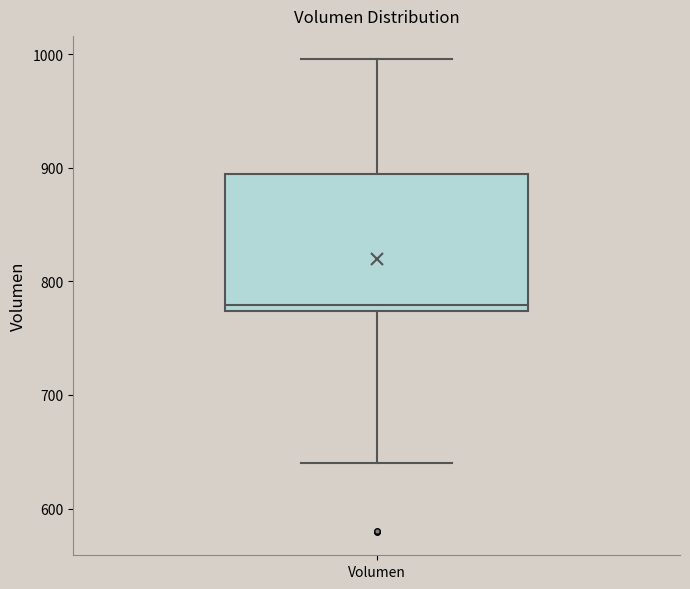

Where does the lower whisker of the box for Volumen end on the y-axis? The values are not printed on the chart, so give them approximately, as read against the axis.

640